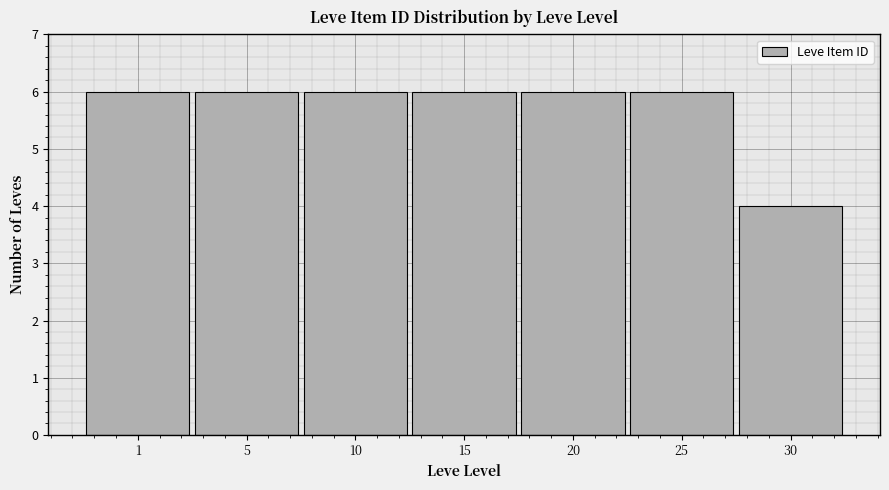

Reading left to right, list all the values displayed in this chart.

1=6	5=6	10=6	15=6	20=6	25=6	30=4